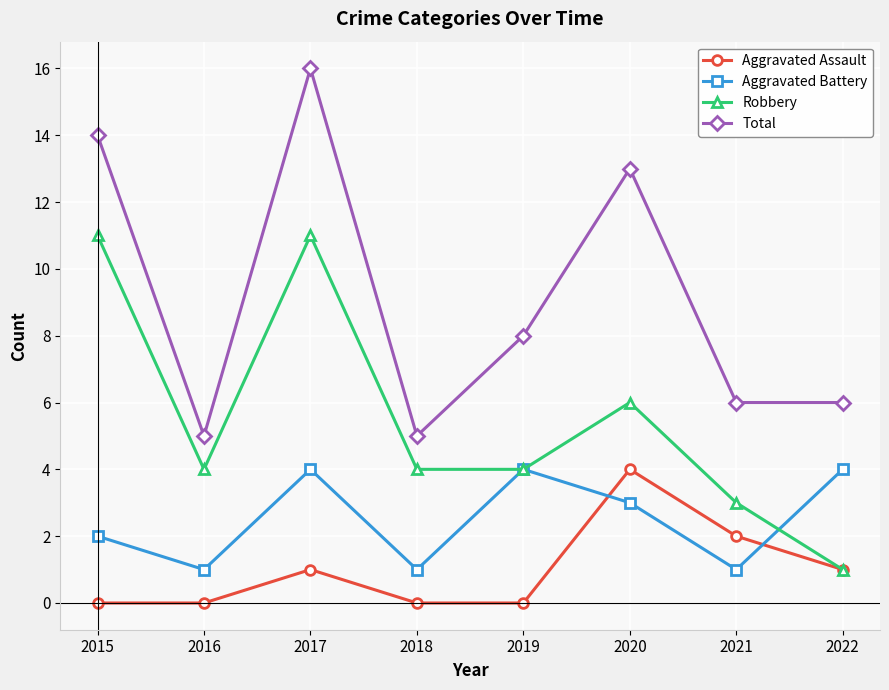

What is the value of the Aggravated Battery point at the 2nd from the left?

1